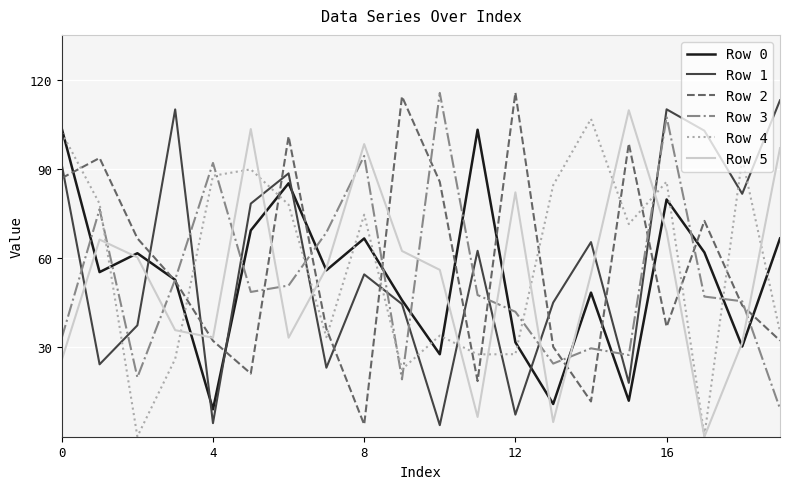

Which series ends up on top after the final intersection of Row 1 and Row 2?

Row 1